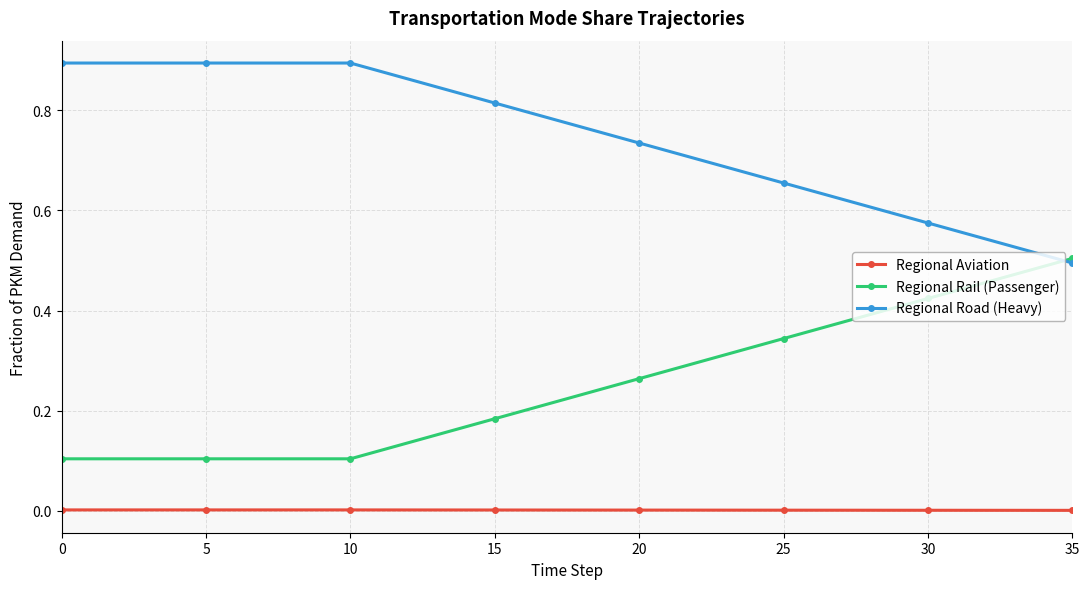

Which series has the largest total across all categories?

Regional Road (Heavy)